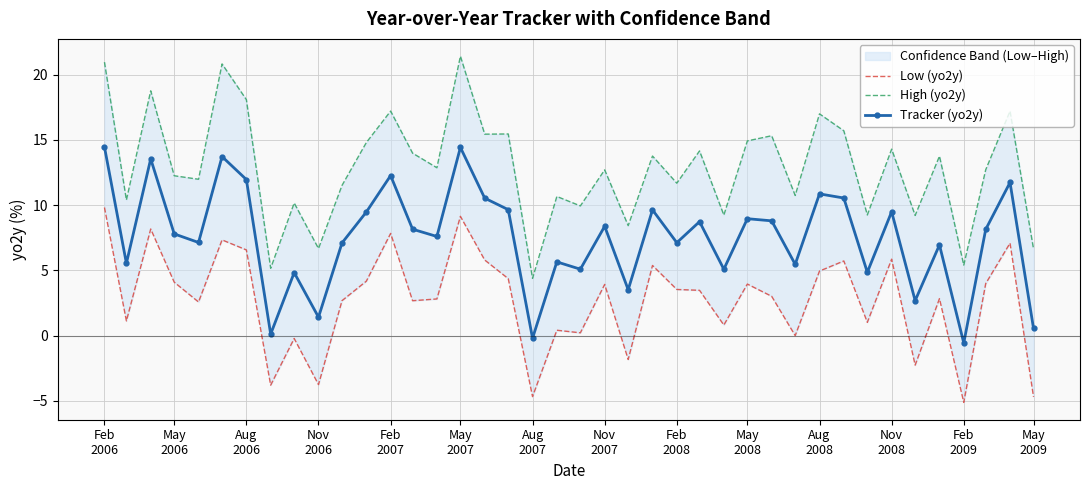

What is the difference between the maximum and minimum values in the High (yo2y) series?

17.0